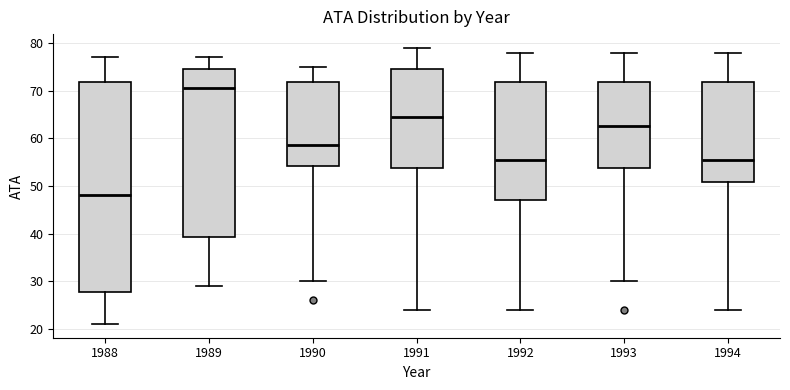

Which box's median line is the lowest?

1988